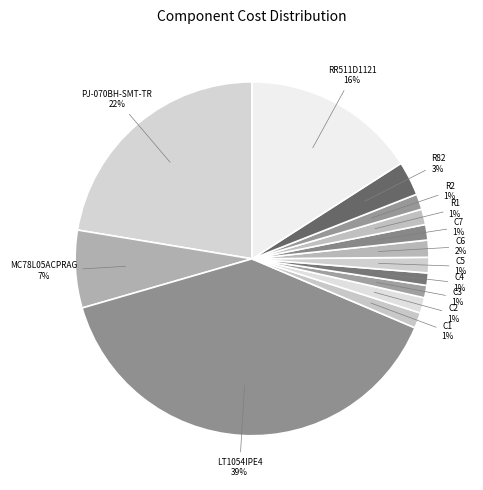

What percentage is the C1 slice, to the nearest percent?

1%